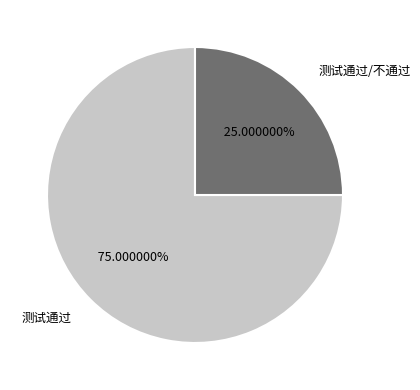

How many slices are in this pie chart?

2